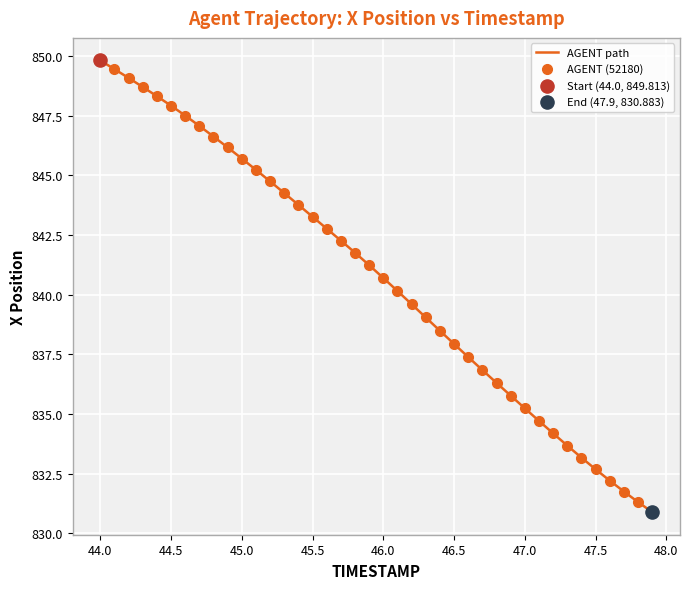

What is the minimum value shown in the chart?

830.9